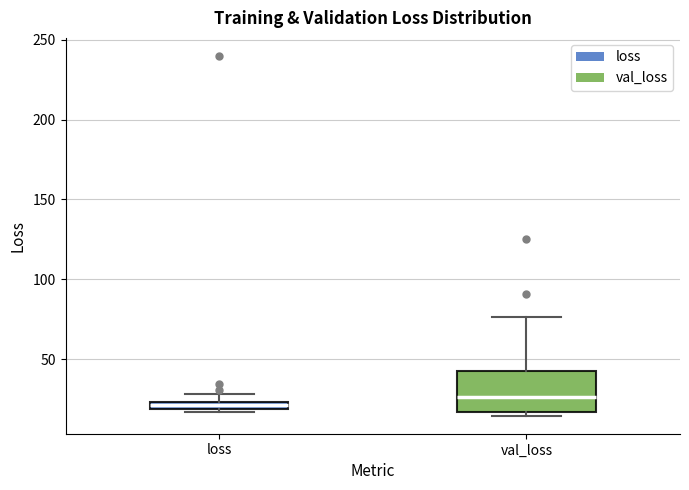

Where is the upper edge of the box for loss on the y-axis? The values are not printed on the chart, so give them approximately, as read against the axis.

25